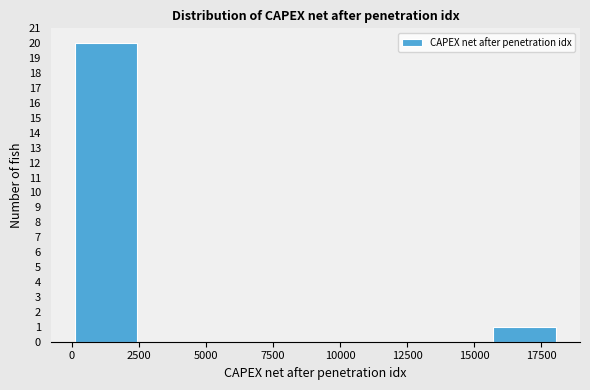

Reading left to right, list every bar in this chart as the range it spans on the x-axis followed by its height. Neither the bar edges nor the heights are printed on the chart, so give them approximately, as read against the axes.

0 to 2500: 20
2500 to 5000: 0
5000 to 8000: 0
8000 to 10500: 0
10500 to 13000: 0
13000 to 15500: 0
15500 to 18000: 1